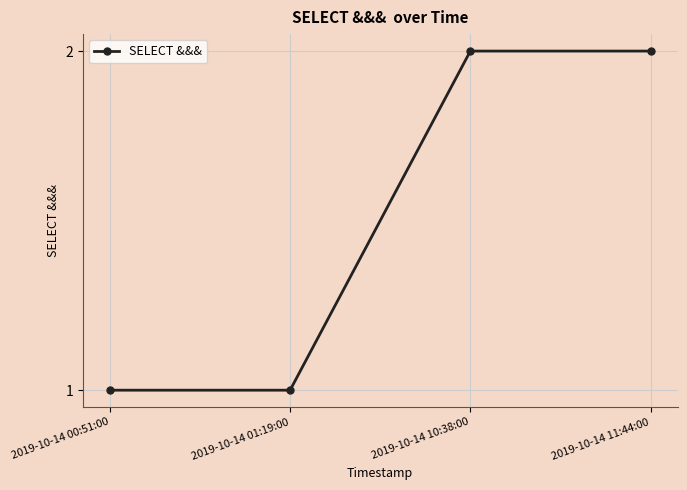

What is the label of the 1st point from the left?

2019-10-14 00:51:00